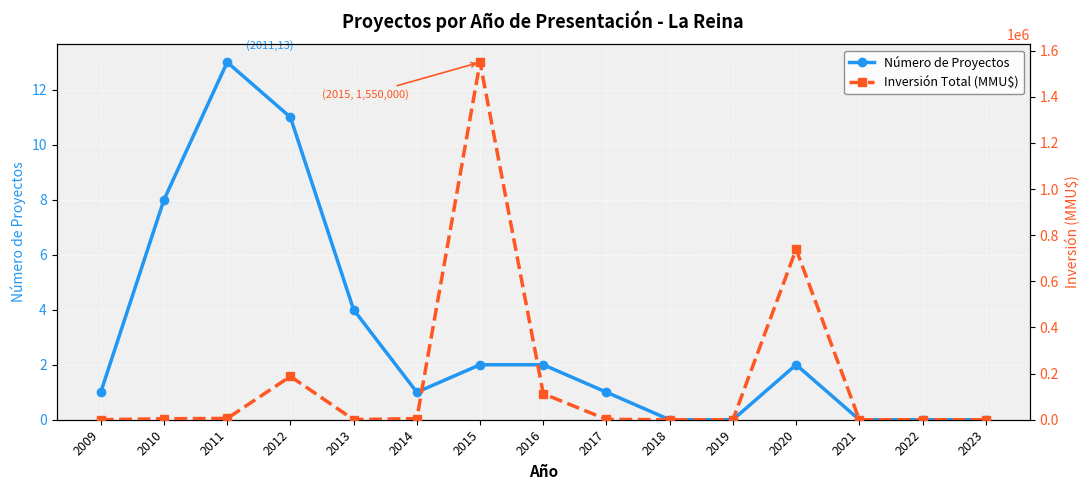

Reading left to right, list all the values displayed in this chart.

Número de Proyectos: 2009=1	2010=8	2011=13	2012=11	2013=4	2014=1	2015=2	2016=2	2017=1	2018=0	2019=0	2020=2	2021=0	2022=0	2023=0
Inversión Total (MMU$): 2009=350	2010=4150	2011=5750	2012=187850	2013=500	2014=5000	2015=1550000	2016=112840	2017=1670	2018=0	2019=0	2020=739200	2021=0	2022=0	2023=0